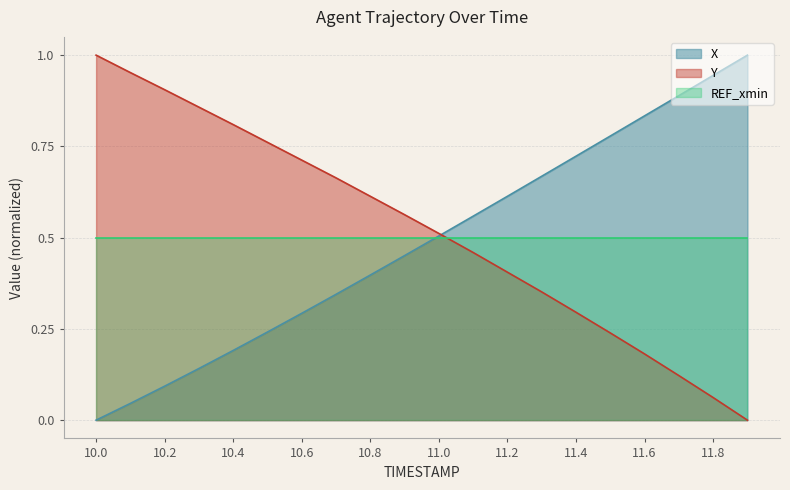

What are all the series names shown in the legend?

X, Y, REF_xmin